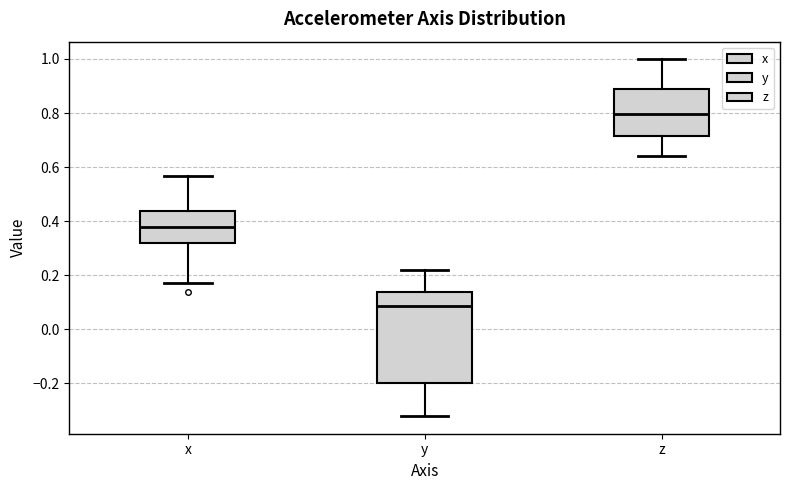

Where does the median line of the box for x sit on the y-axis? The values are not printed on the chart, so give them approximately, as read against the axis.

0.38